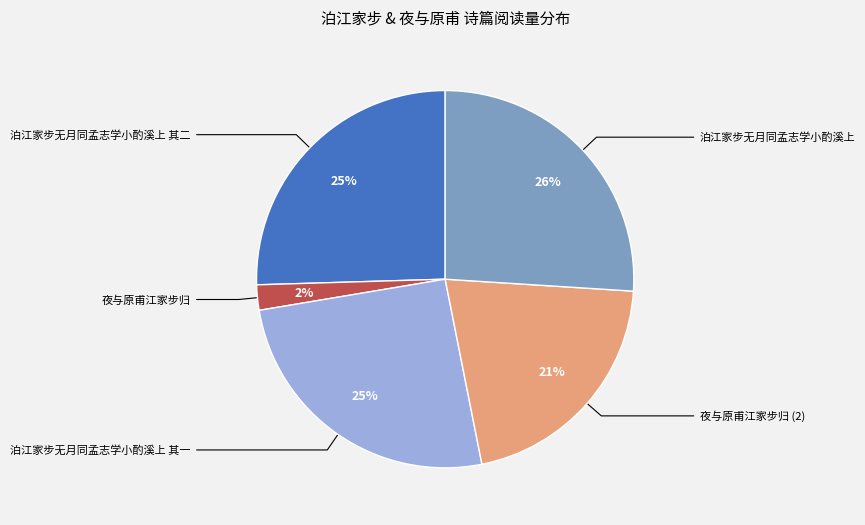

Count the number of slices in the pie.

5